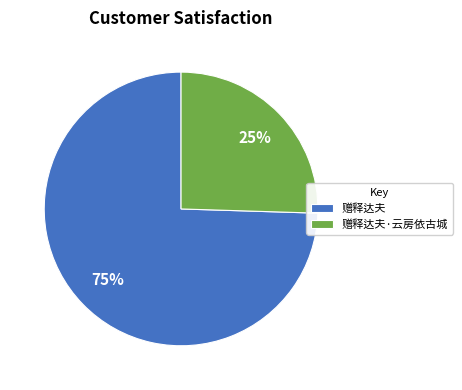

Do 赠释达夫·云房依古城 and 赠释达夫 together represent more than half of the pie?

Yes